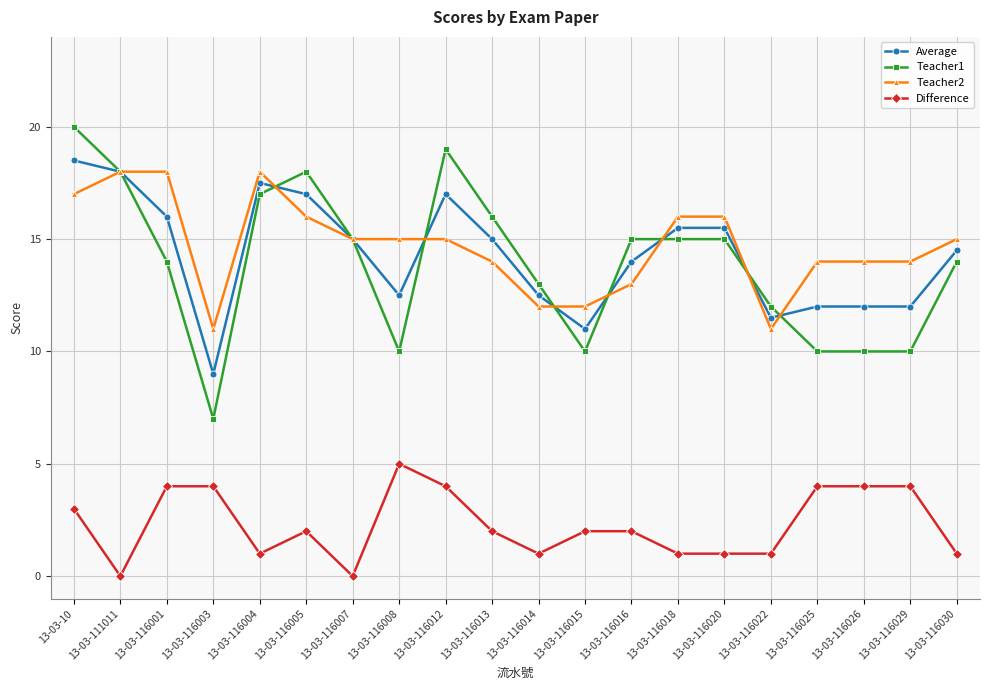

True or false: Difference and Teacher2 cross at least once.

False